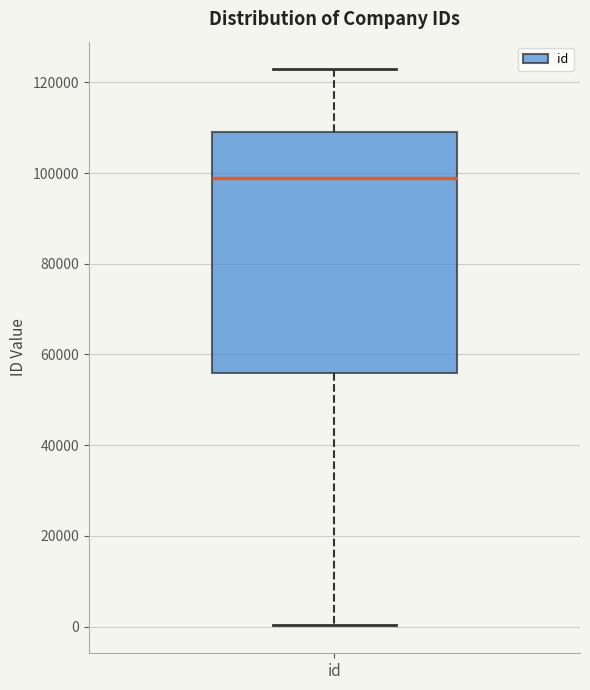

Read this box plot against the y-axis: the position of the median line, the range covered by the box, and the ends of both whiskers. The values are not printed on the chart, so give them approximately, as read against the axis.

median 98000, box 56000 to 110000, whiskers 0 to 122000